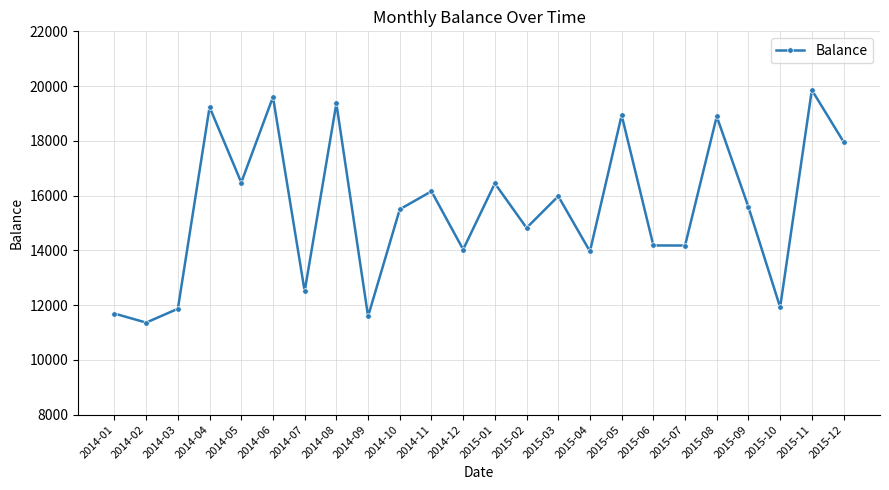

At which category does the data reach its first local valley?

2014-02